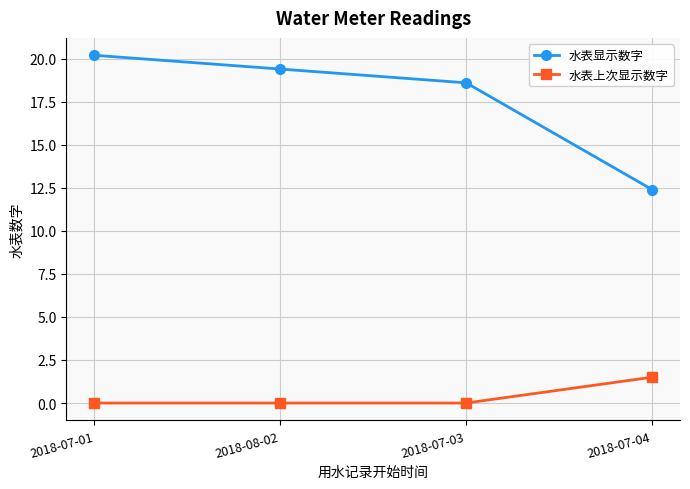

The value of 水表显示数字 at 2018-07-04 is 12.4. True or false?

True